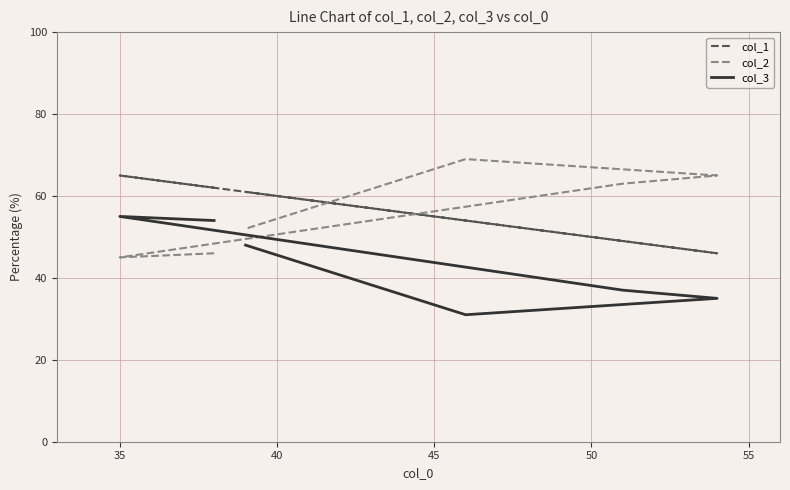

What is the sum of all col_2 values?

340